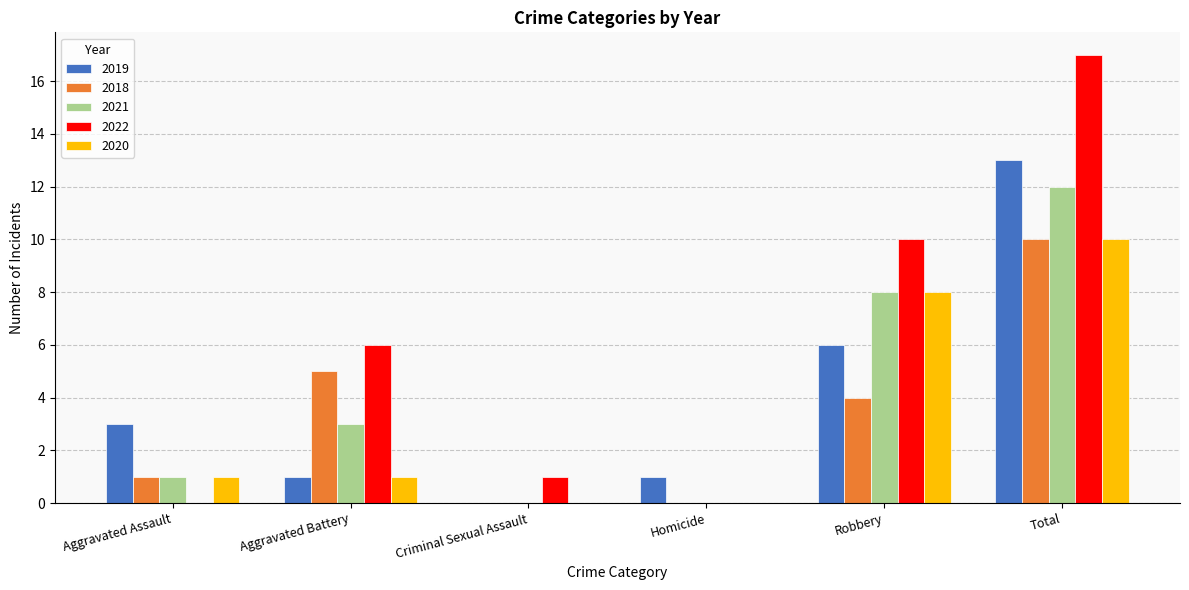

At which category is the sum across all series the highest?

Total